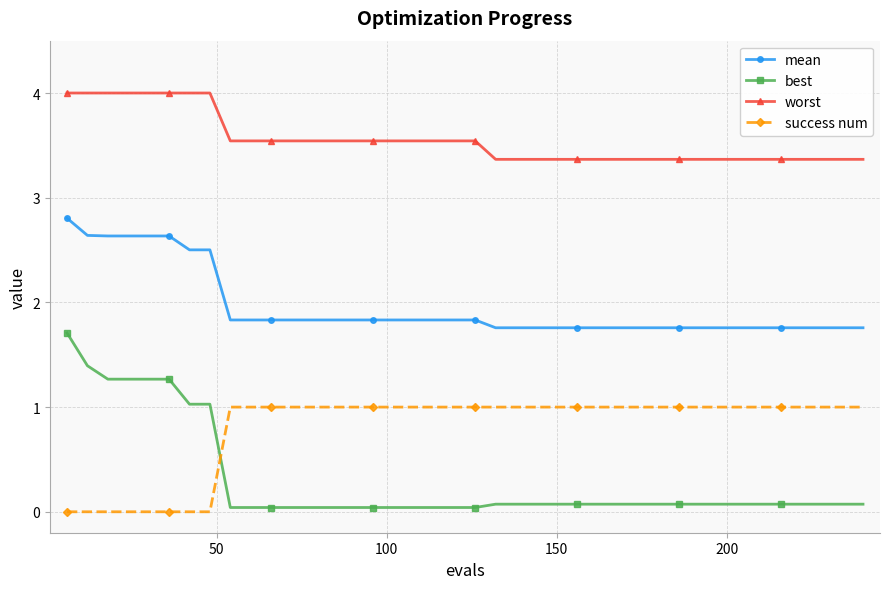

Which series has the widest spread of values?

best